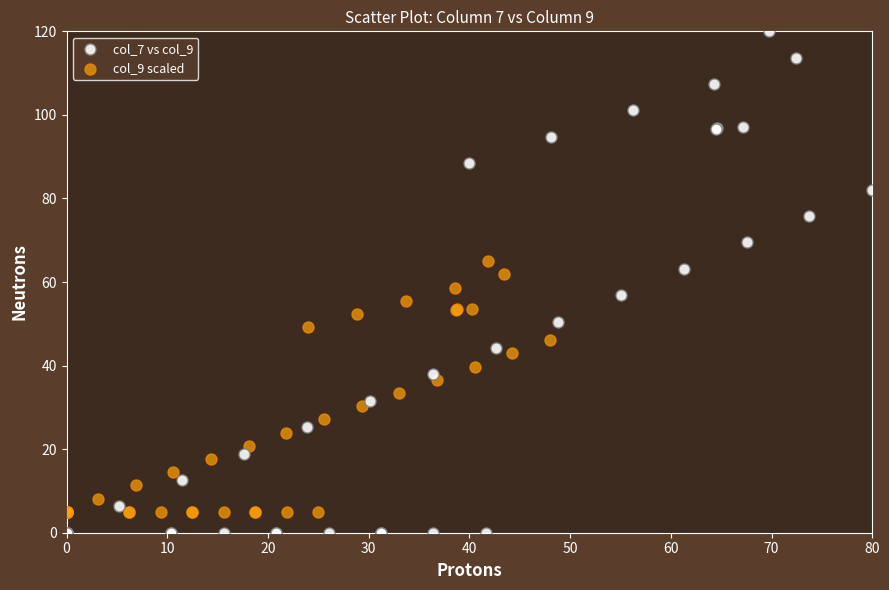

What are all the series names shown in the legend?

col_7 vs col_9, col_9 scaled